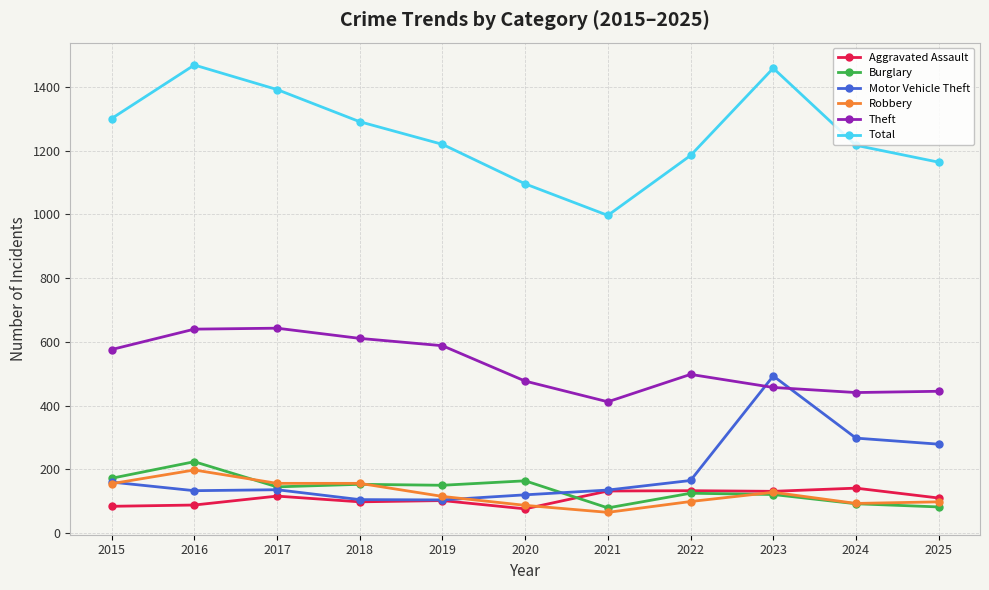

True or false: Robbery and Total cross at least once.

False